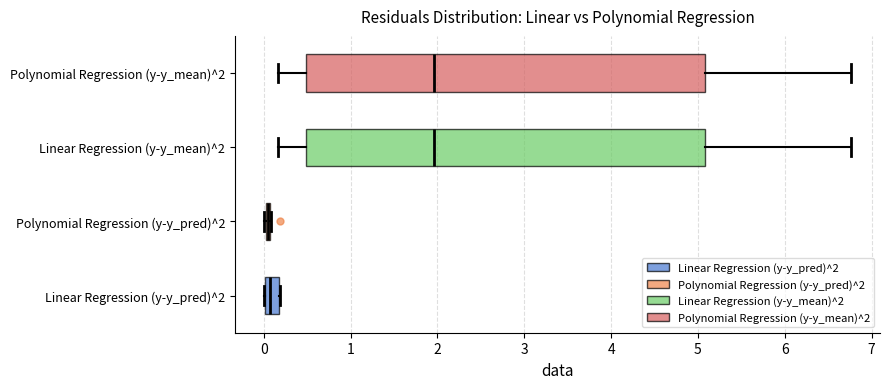

Where does the right whisker of the box for Polynomial Regression (y-y_mean)^2 end on the x-axis? The values are not printed on the chart, so give them approximately, as read against the axis.

6.8